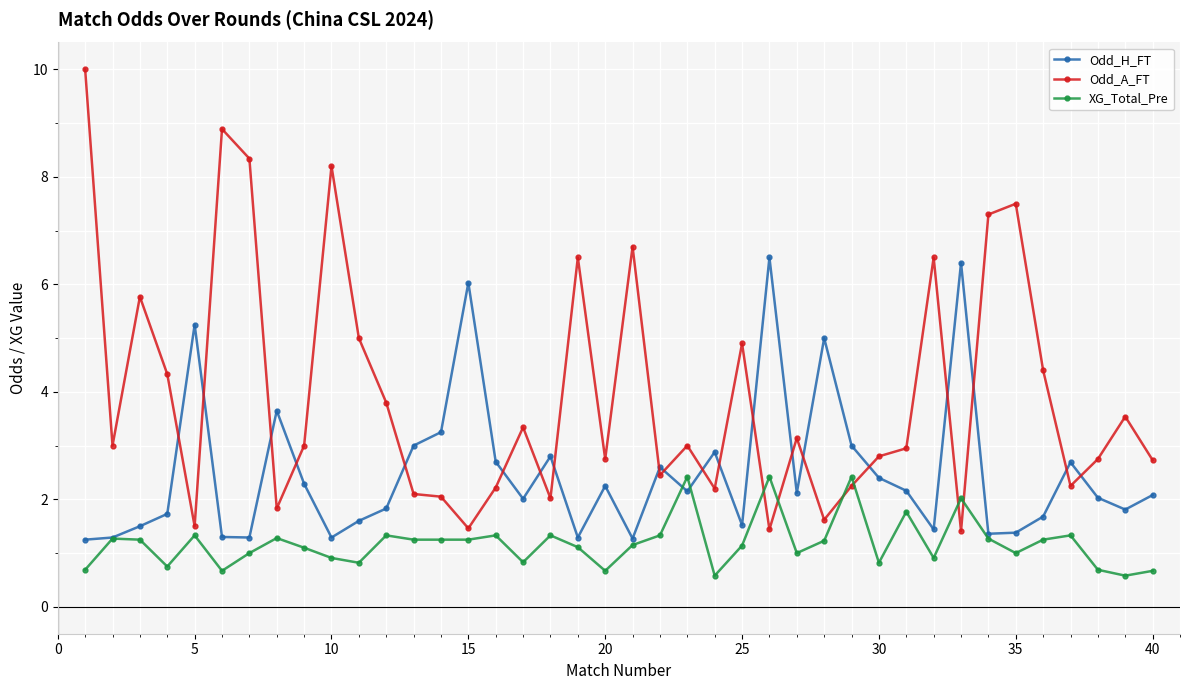

Is this an area chart (filled region under the line)?

No